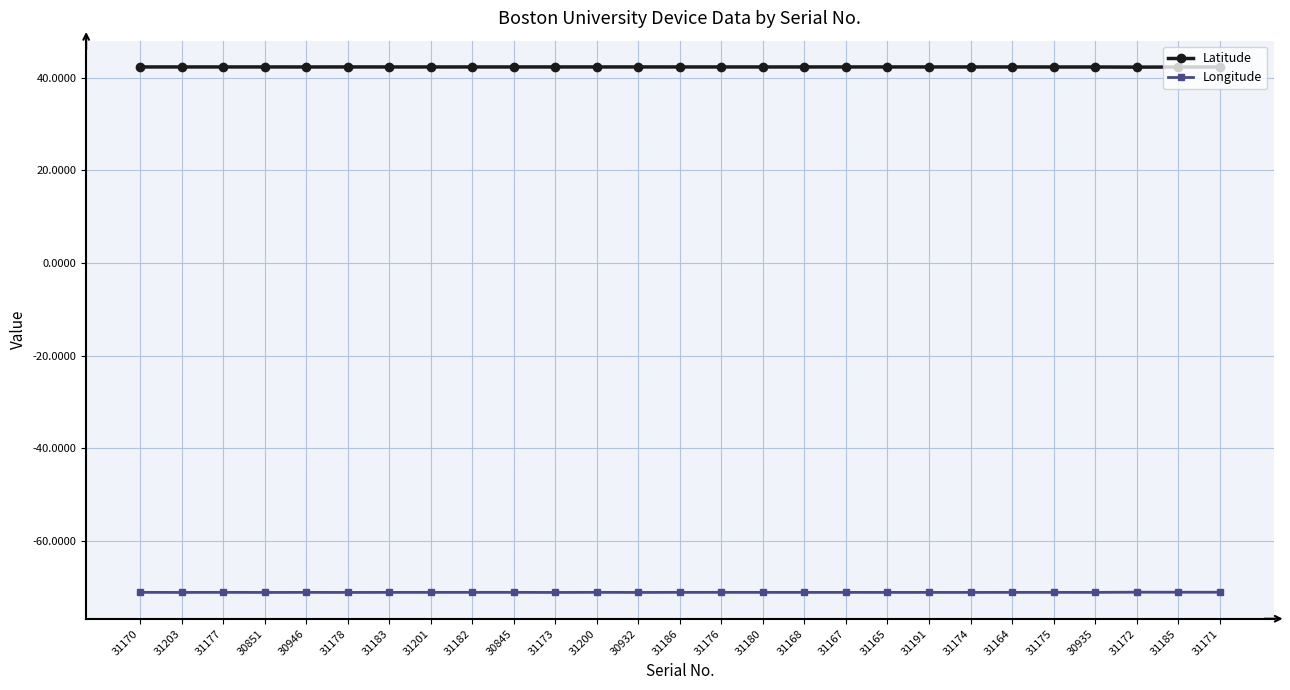

What is the spread (max minus min) of values at 31164?

113.5